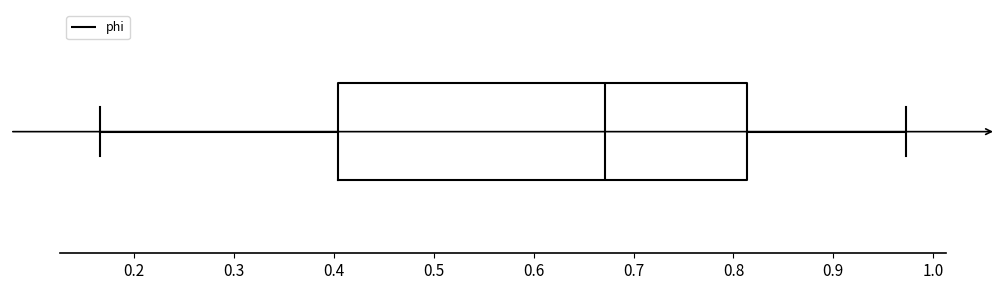

Where is the right edge of the box on the x-axis? The values are not printed on the chart, so give them approximately, as read against the axis.

0.81